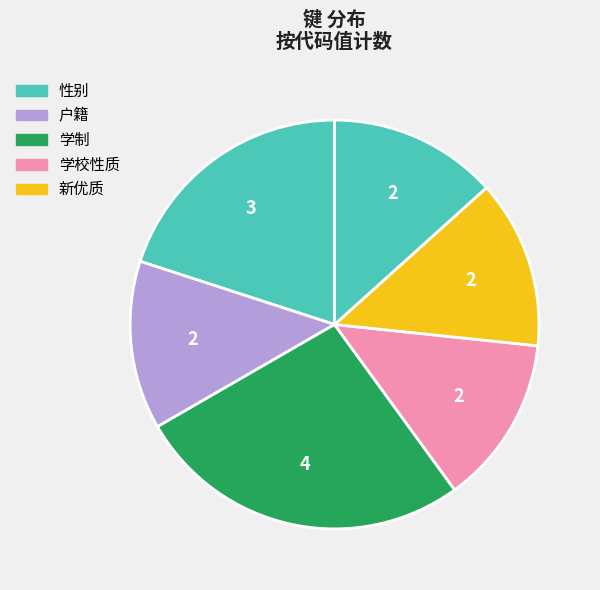

How many segments does this pie chart have?

6